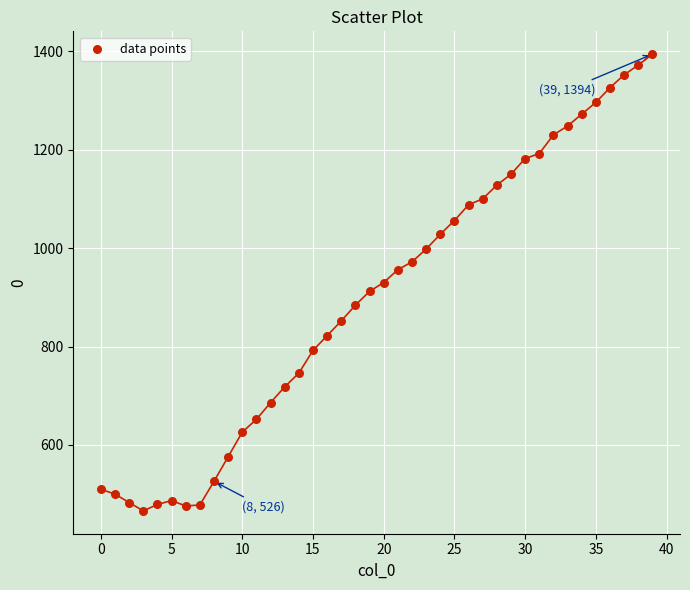

How many data points are displayed?

40